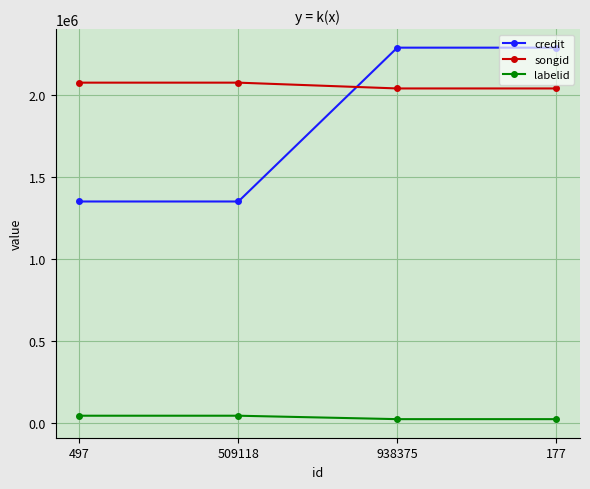

Is the value of credit at 938375 greater than the value of songid at 177?

Yes